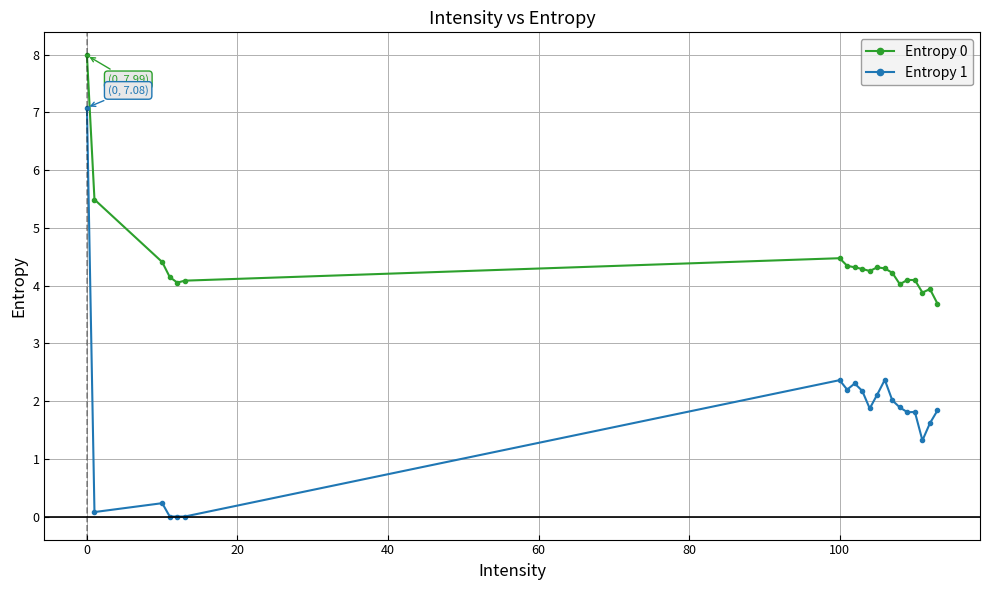

True or false: Entropy 1 has more than 0 points higher than both neighbors.

True